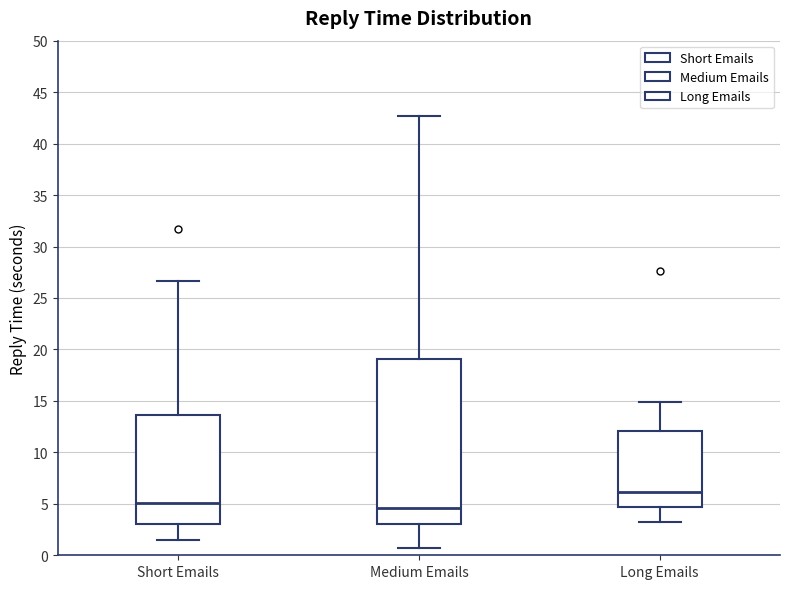

Comparing the boxes themselves (not the whiskers), which one is the tallest?

Medium Emails